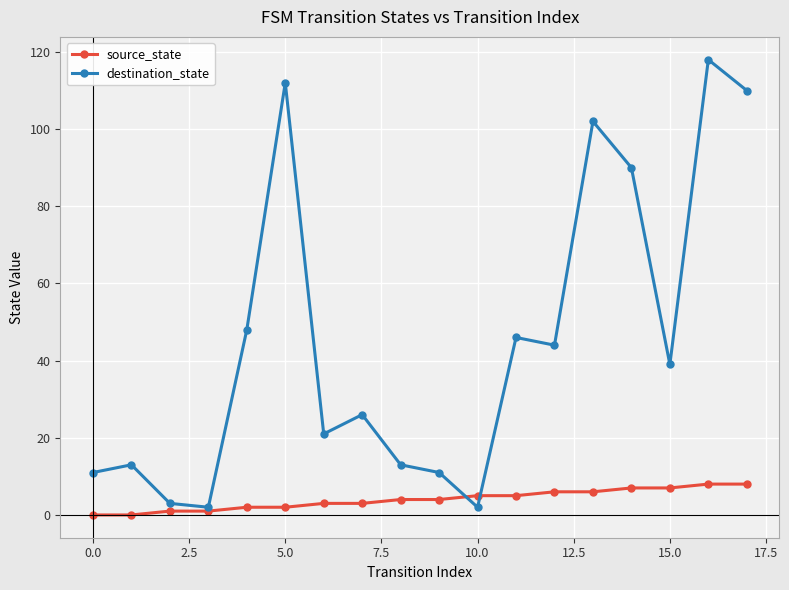

At how many categories does at least one series exceed 31?

9